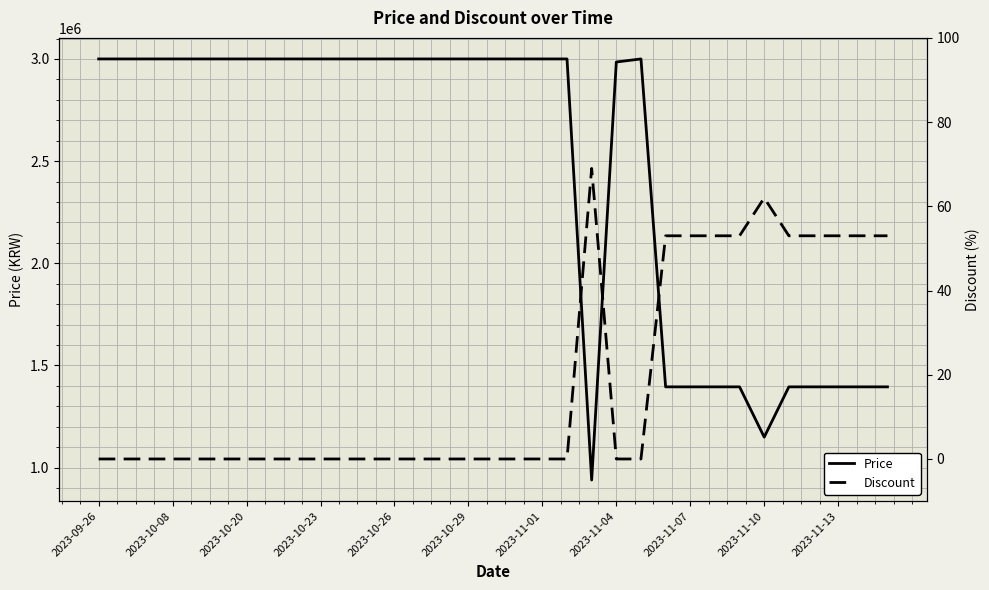

True or false: Price and Discount intersect in this chart.

False